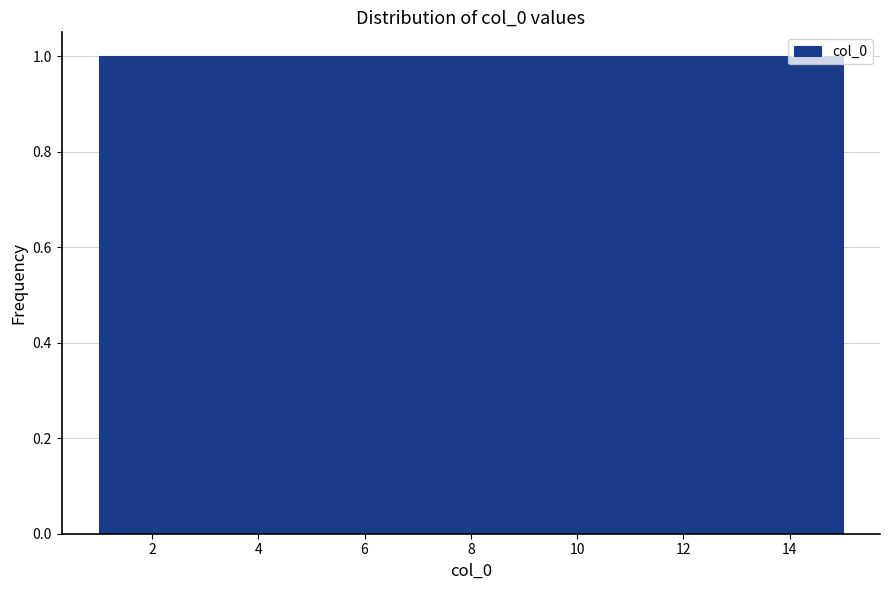

Reading left to right, list every bar in this chart as the range it spans on the x-axis followed by its height. Neither the bar edges nor the heights are printed on the chart, so give them approximately, as read against the axes.

1.0 to 2.0: 1
2.0 to 2.8: 1
2.8 to 3.8: 1
3.8 to 4.8: 1
4.8 to 5.6: 1
5.6 to 6.6: 1
6.6 to 7.6: 1
7.6 to 8.4: 1
8.4 to 9.4: 1
9.4 to 10.4: 1
10.4 to 11.2: 1
11.2 to 12.2: 1
12.2 to 13.2: 1
13.2 to 14.0: 1
14.0 to 15.0: 1